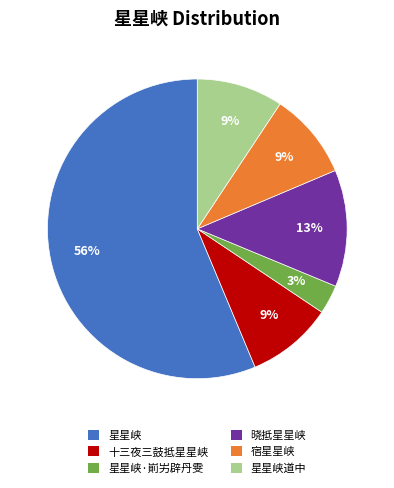

To the nearest percent, what is the combined percentage of 星星峡 and 宿星星峡?

66%